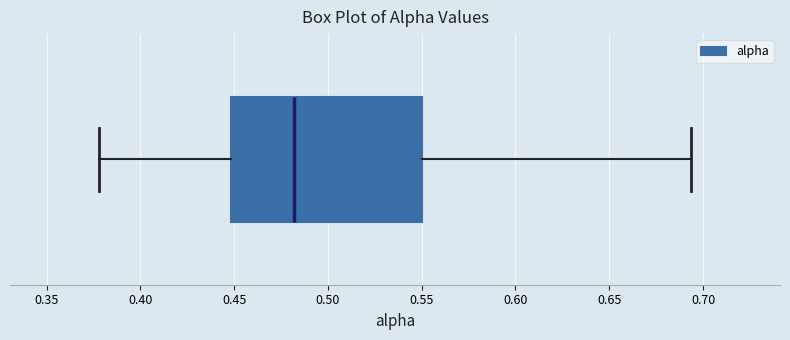

Read this box plot against the x-axis: the position of the median line, the range covered by the box, and the ends of both whiskers. The values are not printed on the chart, so give them approximately, as read against the axis.

median 0.480, box 0.450 to 0.550, whiskers 0.380 to 0.695